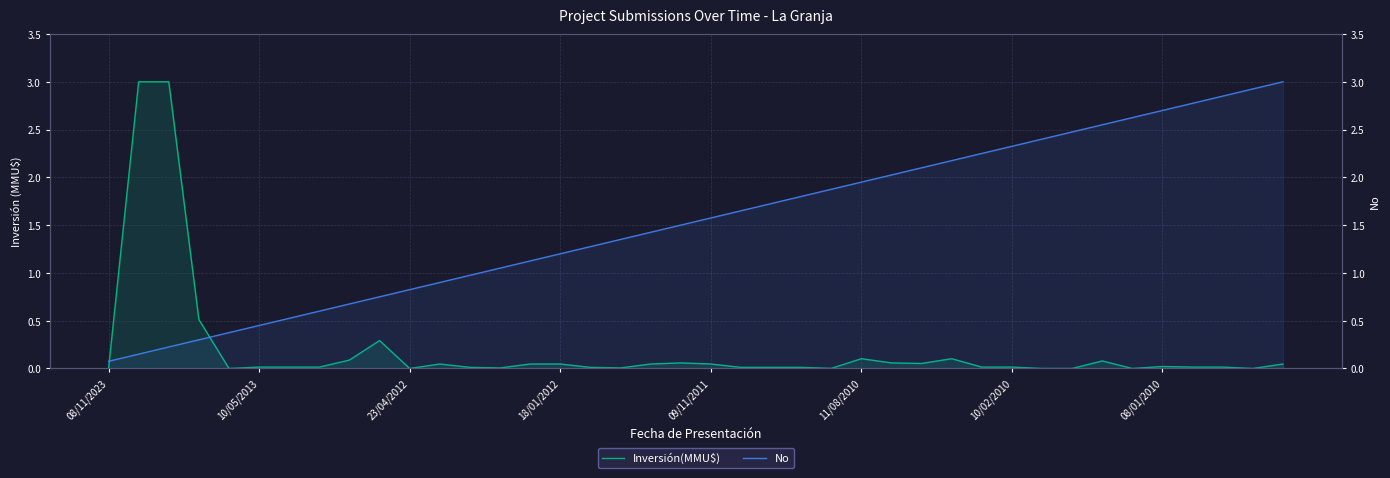

How many data points in No are above 1?

27